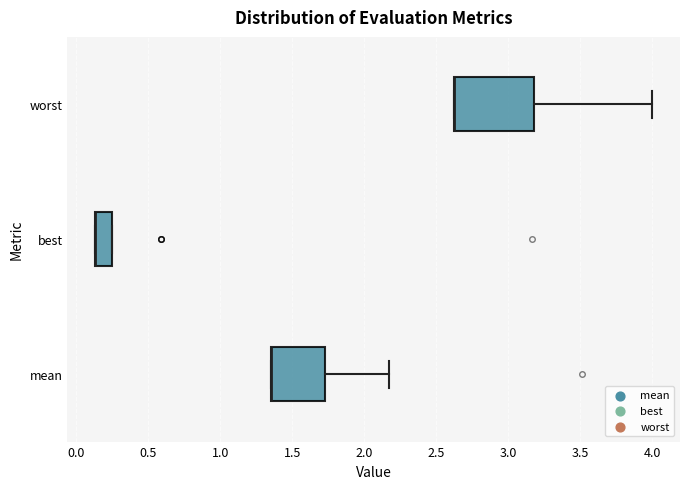

Reading bottom to top, transcribe this box plot: for each box, give where its median line is, the range the box spans, and where its two whiskers end, as read against the x-axis. The values are not printed on the chart, so give them approximately, as read against the axis.

mean: median 1.35 (drawn on the box's left edge), box 1.35 to 1.70, whiskers 1.35 to 2.15
best: median 0.15 (drawn on the box's left edge), box 0.15 to 0.25, whiskers 0.15 to 0.25
worst: median 2.60 (drawn on the box's left edge), box 2.60 to 3.20, whiskers 2.60 to 4.00